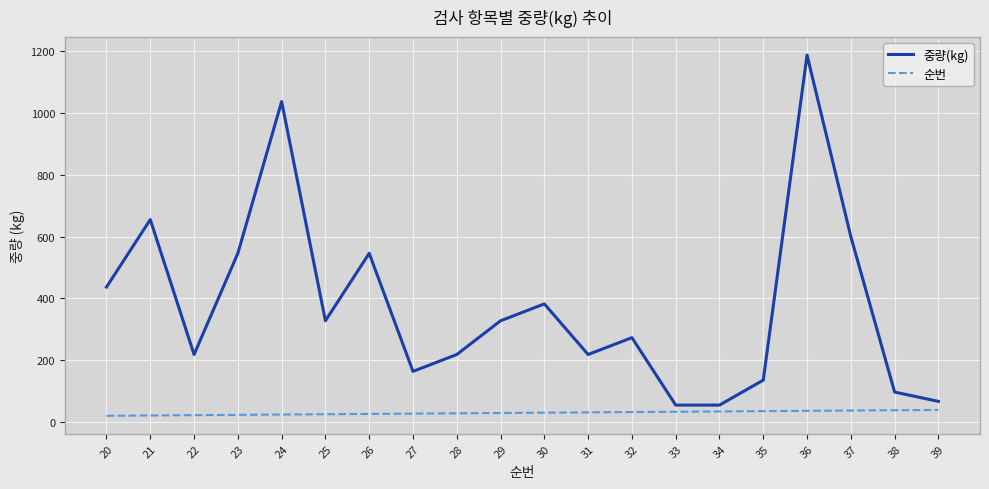

Which series has the largest total across all categories?

중량(kg)